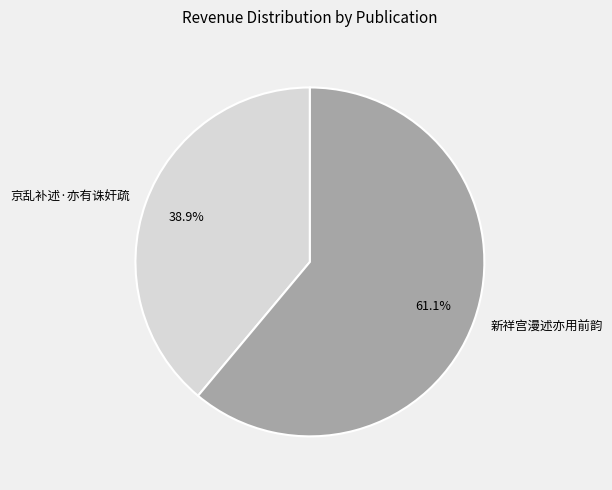

What portion of the pie excludes 新祥宫漫述亦用前韵?

38.9%